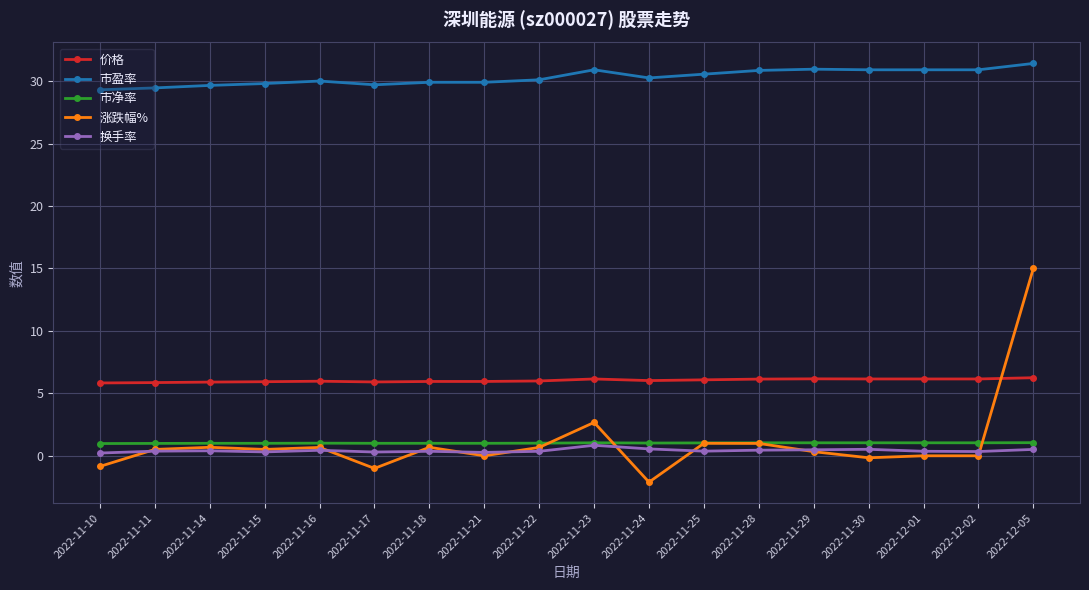

What is the sum of the 价格 values at 2022-11-21 and 2022-11-16?

11.9